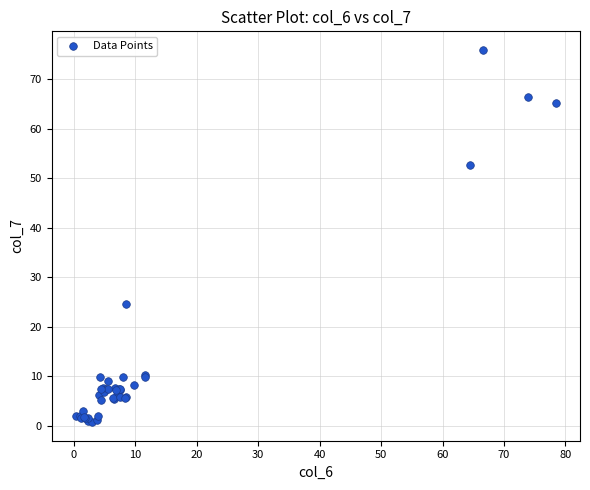

What Y value in the scatter plot is closest to 38?

24.6